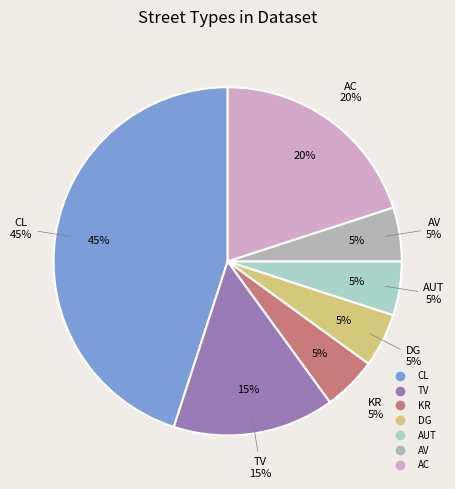

Approximately how many times larger is the value at CL compared to AV?

9.0